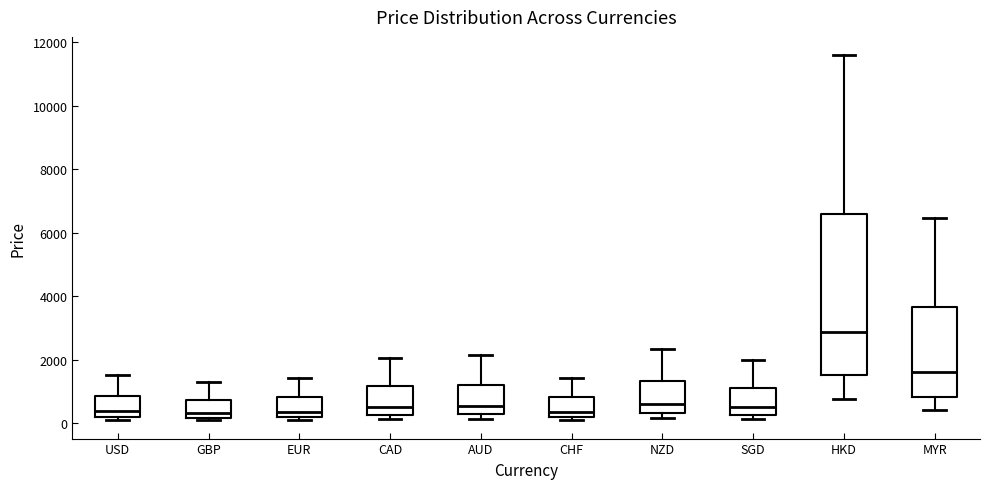

Comparing the boxes themselves (not the whiskers), which one is the tallest?

HKD